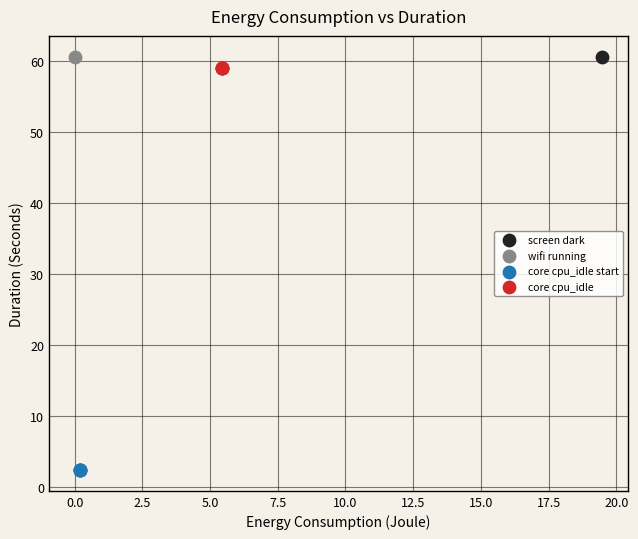

What are all the series names shown in the legend?

screen dark, wifi running, core cpu_idle start, core cpu_idle